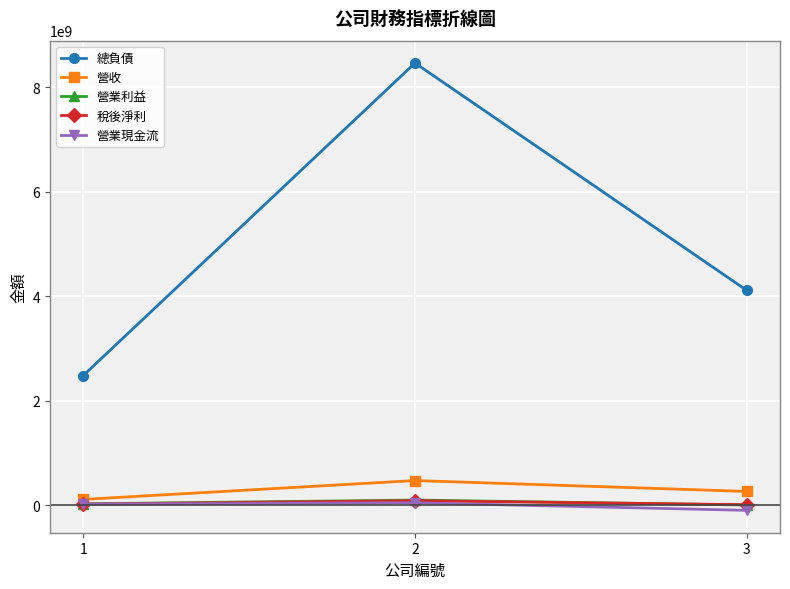

What is the maximum value shown in the chart?

8467669859